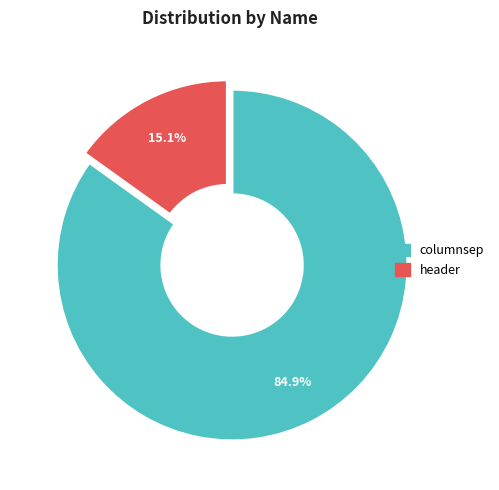

Which category has the smallest portion of the pie?

header